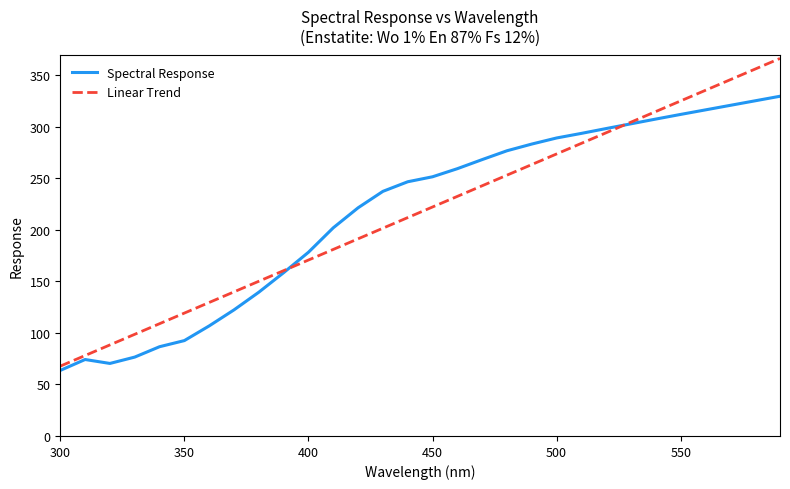

What is the maximum value shown in the chart?

366.2